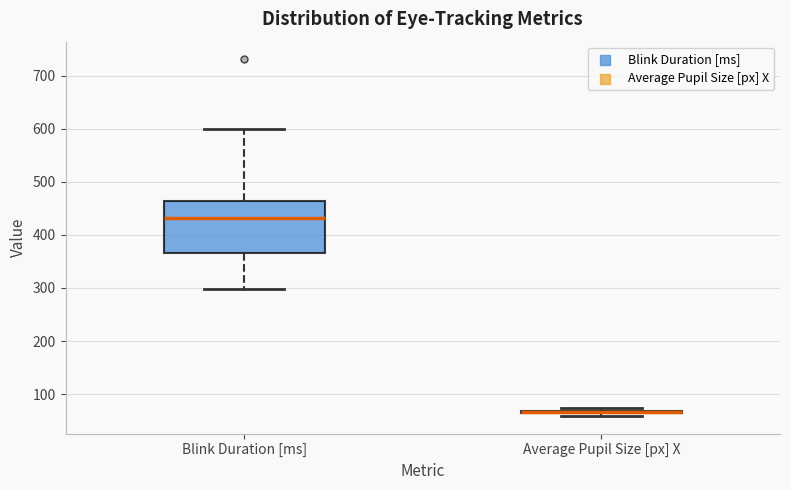

Which box is the tallest, from its lower edge to its upper edge?

Blink Duration [ms]